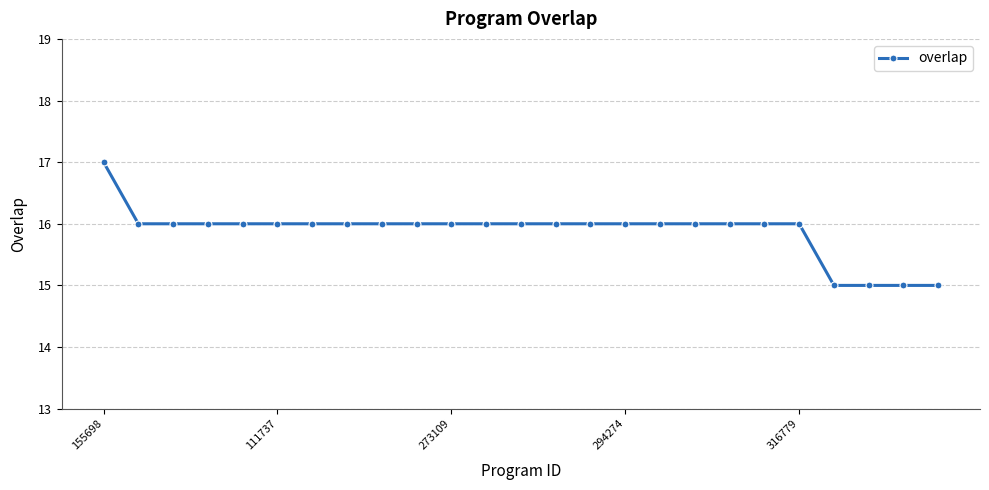

What is the value of the 5th point from the left?

16